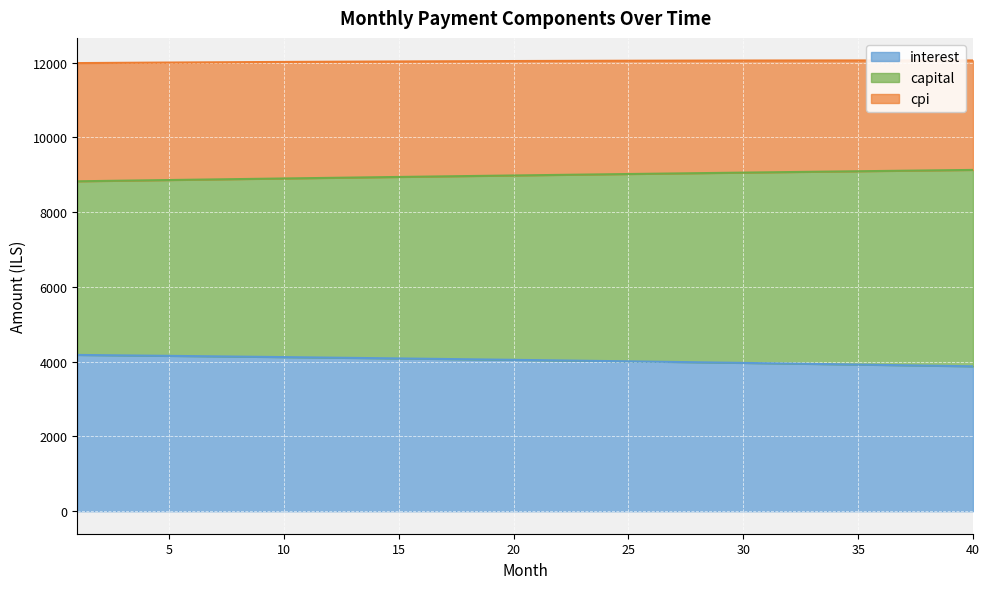

What is the lowest value of the interest series?

3874.6